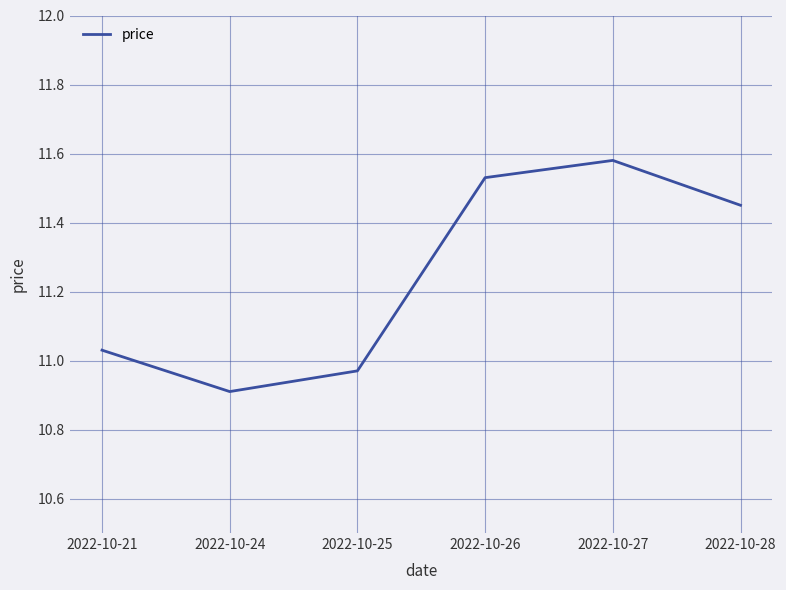

How many lines are shown in the chart?

1